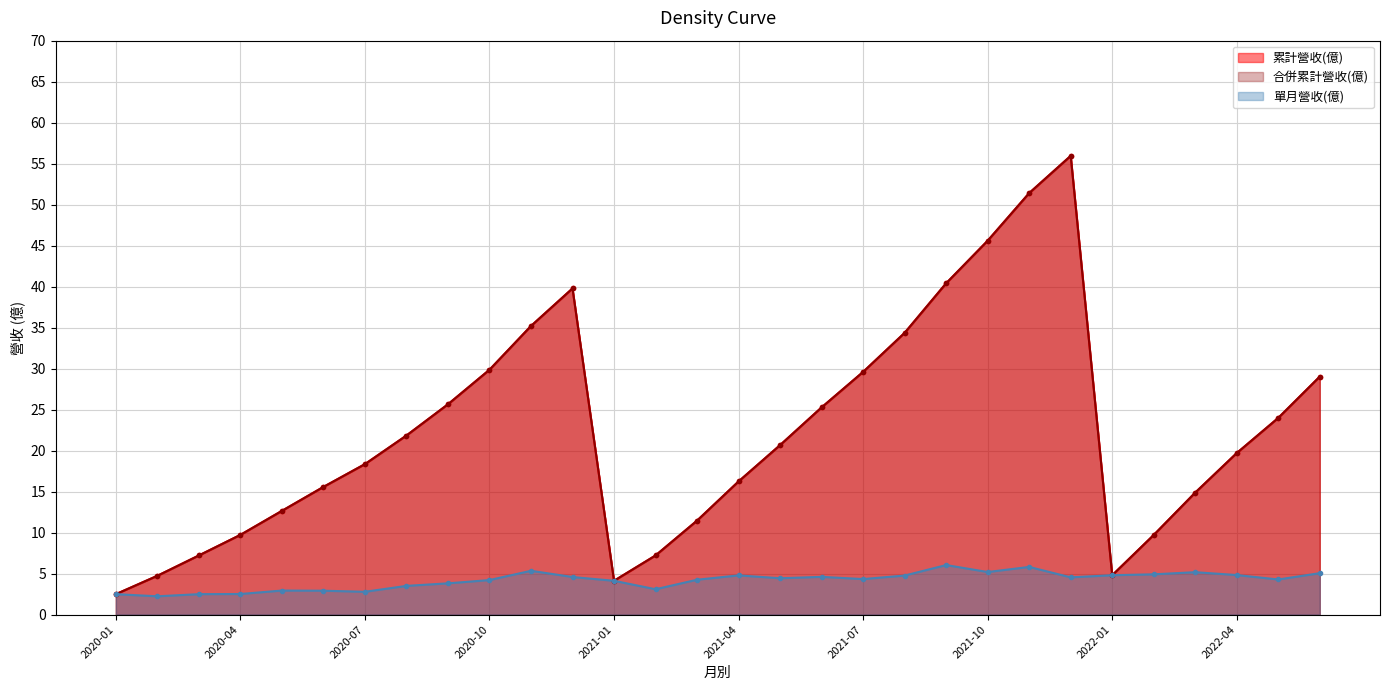

What is the smallest value displayed?

2.2